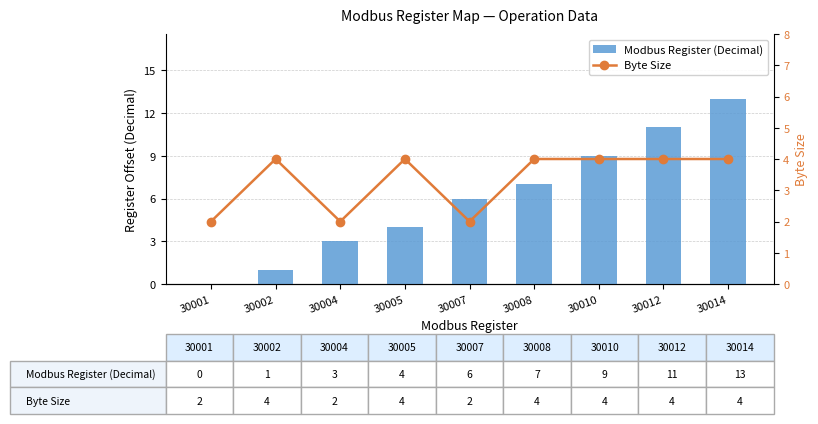

Rank the series at 30002 from highest to lowest value.

Byte Size, Modbus Register (Decimal)